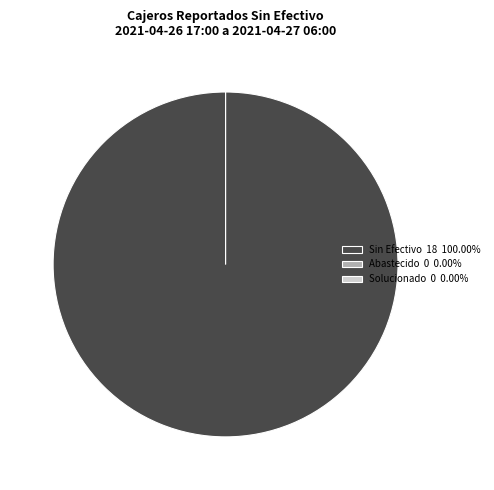

How many segments does this pie chart have?

3